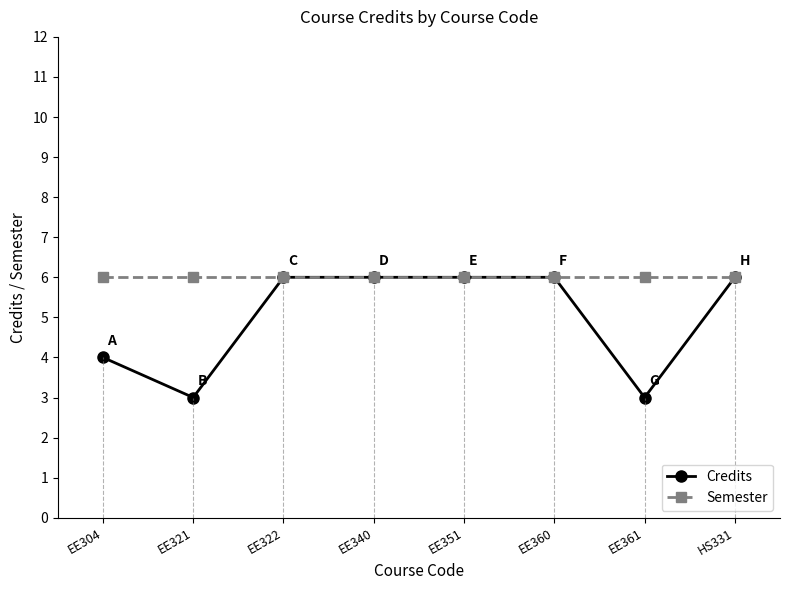

What are all the series names shown in the legend?

Credits, Semester